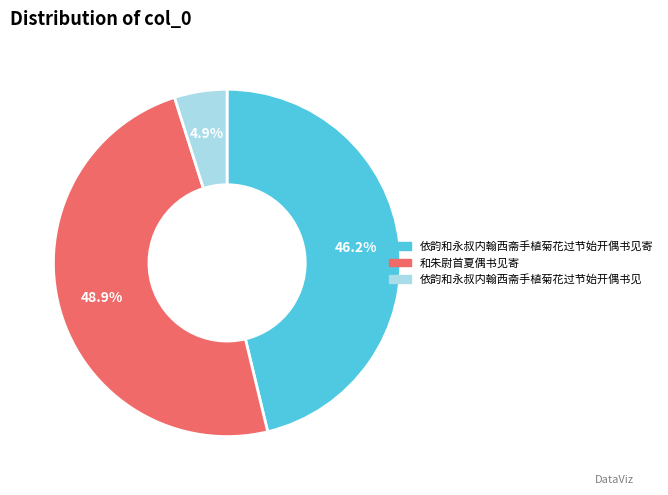

Rank the categories by value from highest to lowest.

和朱尉首夏偶书见寄, 依韵和永叔内翰西斋手植菊花过节始开偶书见寄, 依韵和永叔内翰西斋手植菊花过节始开偶书见